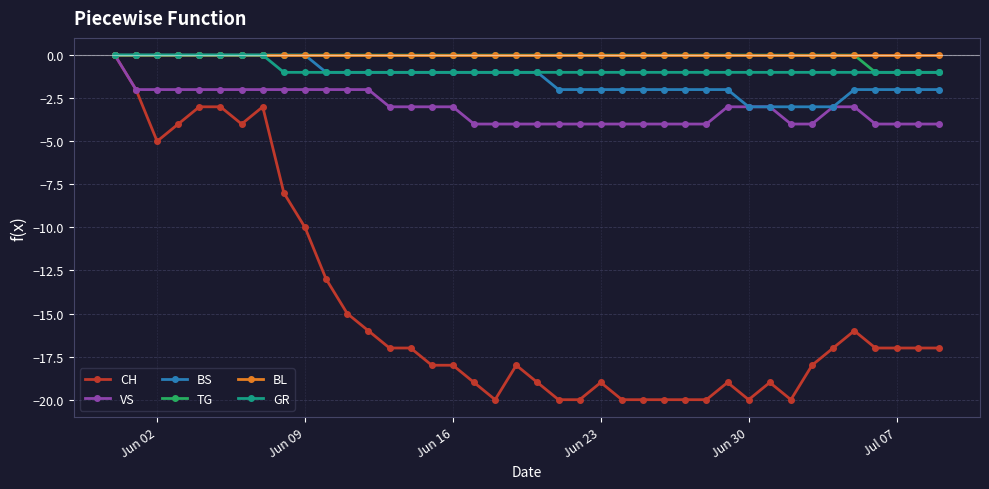

Reading right to left, list all the values displayed in this chart.

CH: -17	-17	-17	-17	-16	-17	-18	-20	-19	-20	-19	-20	-20	-20	-20	-20	-19	-20	-20	-19	-18	-20	-19	-18	-18	-17	-17	-16	-15	-13	-10	-8	-3	-4	-3	-3	-4	-5	-2	0
VS: -4	-4	-4	-4	-3	-3	-4	-4	-3	-3	-3	-4	-4	-4	-4	-4	-4	-4	-4	-4	-4	-4	-4	-3	-3	-3	-3	-2	-2	-2	-2	-2	-2	-2	-2	-2	-2	-2	-2	0
BS: -2	-2	-2	-2	-2	-3	-3	-3	-3	-3	-2	-2	-2	-2	-2	-2	-2	-2	-2	-1	-1	-1	-1	-1	-1	-1	-1	-1	-1	-1	0	0	0	0	0	0	0	0	0	0
TG: -1	-1	-1	-1	0	0	0	0	0	0	0	0	0	0	0	0	0	0	0	0	0	0	0	0	0	0	0	0	0	0	0	0	0	0	0	0	0	0	0	0
BL: 0	0	0	0	0	0	0	0	0	0	0	0	0	0	0	0	0	0	0	0	0	0	0	0	0	0	0	0	0	0	0	0	0	0	0	0	0	0	0	0
GR: -1	-1	-1	-1	-1	-1	-1	-1	-1	-1	-1	-1	-1	-1	-1	-1	-1	-1	-1	-1	-1	-1	-1	-1	-1	-1	-1	-1	-1	-1	-1	-1	0	0	0	0	0	0	0	0